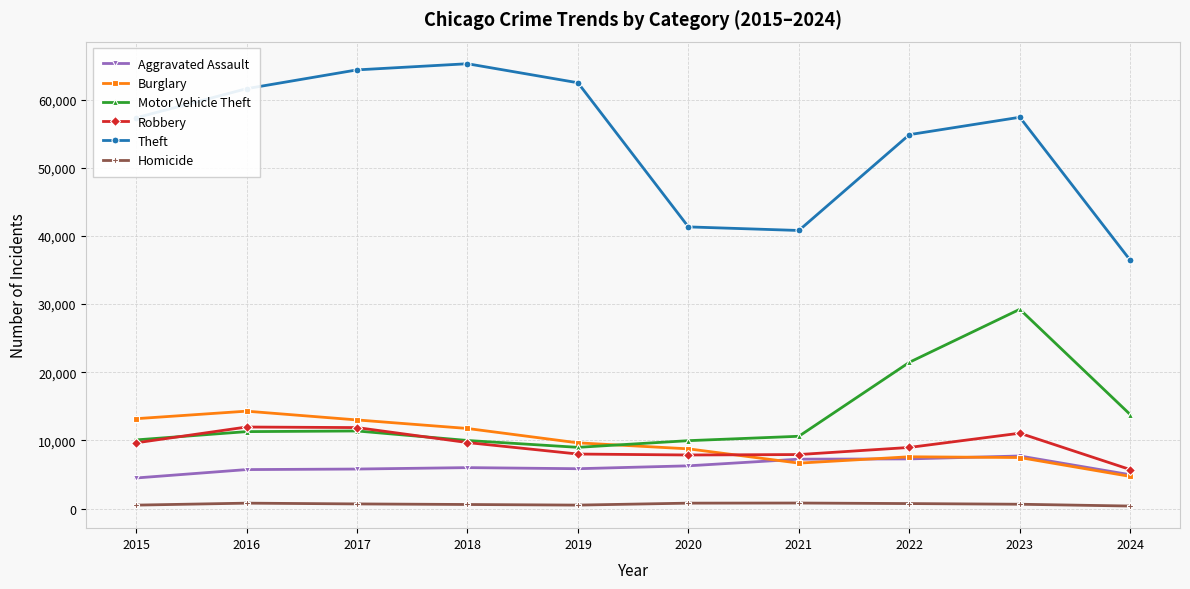

How many distinct data groups are displayed?

6